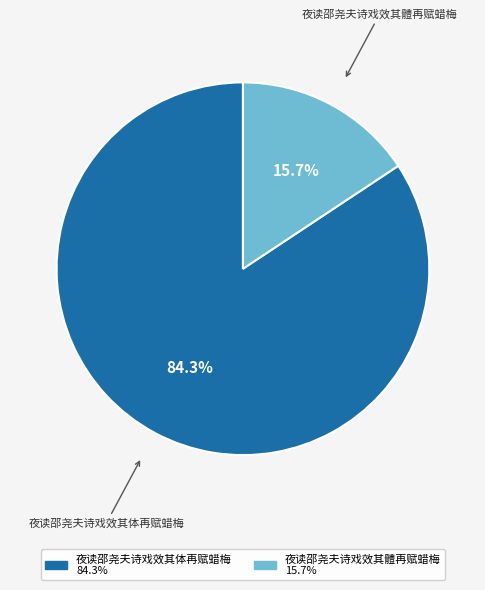

To the nearest percent, what is the difference between the largest and smallest slice percentages?

69%